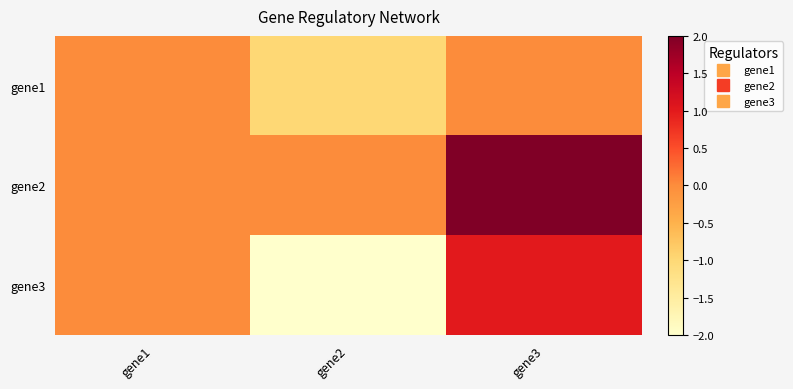

What is the maximum value shown in the chart?

2